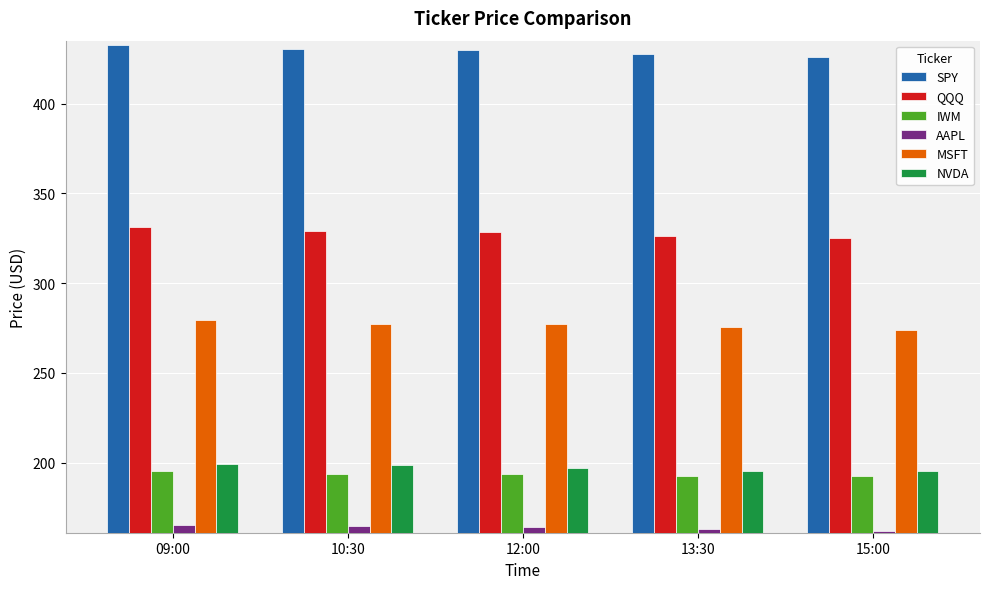

What is the greatest value displayed?

432.9